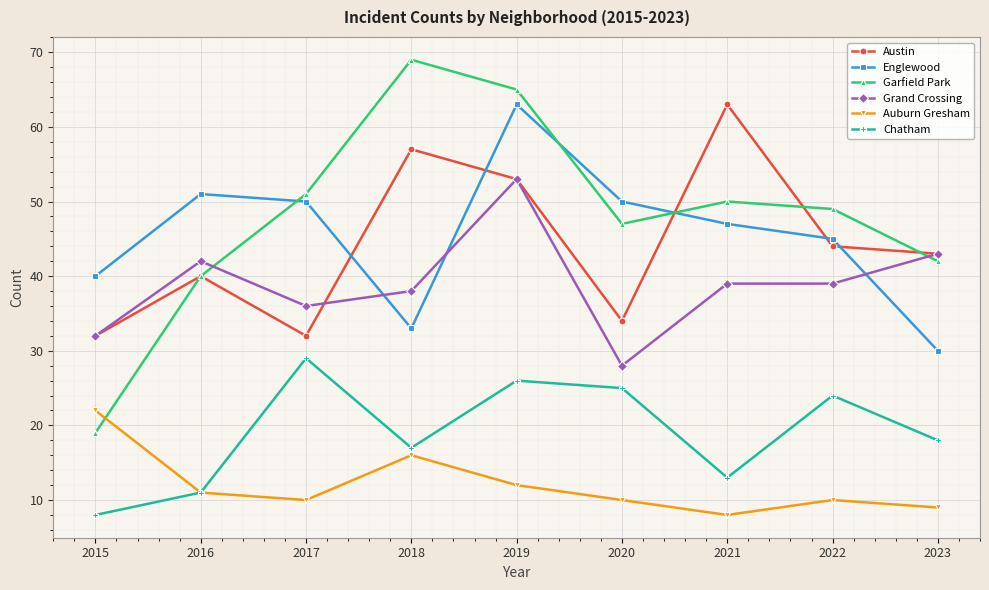

At which category does Garfield Park reach its first local peak?

2018